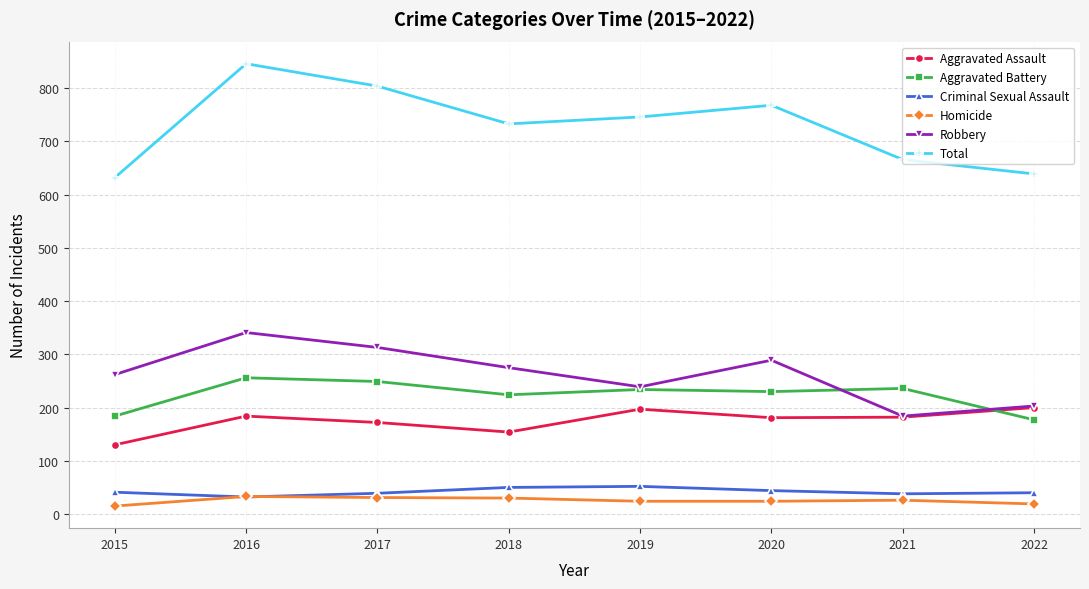

How many values in the Aggravated Battery series are below 234?

4